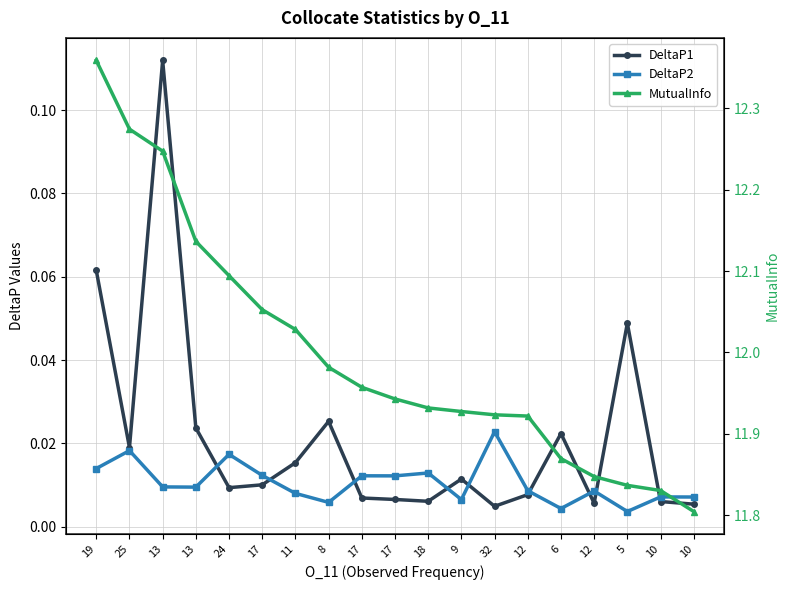

Reading left to right, extract all data points from this chart.

DeltaP1: 0.1	0.0	0.1	0.0	0.0	0.0	0.0	0.0	0.0	0.0	0.0	0.0	0.0	0.0	0.0	0.0	0.0	0.0	0.0
DeltaP2: 0.0	0.0	0.0	0.0	0.0	0.0	0.0	0.0	0.0	0.0	0.0	0.0	0.0	0.0	0.0	0.0	0.0	0.0	0.0
MutualInfo: 12.4	12.3	12.2	12.1	12.1	12.1	12.0	12.0	12.0	11.9	11.9	11.9	11.9	11.9	11.9	11.8	11.8	11.8	11.8